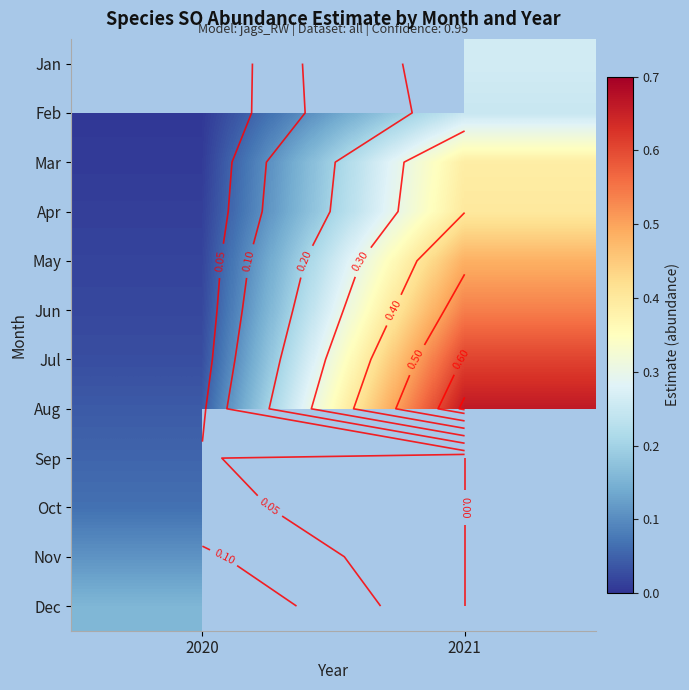

What is the sum of the May values at 2020 and 2021?

0.5